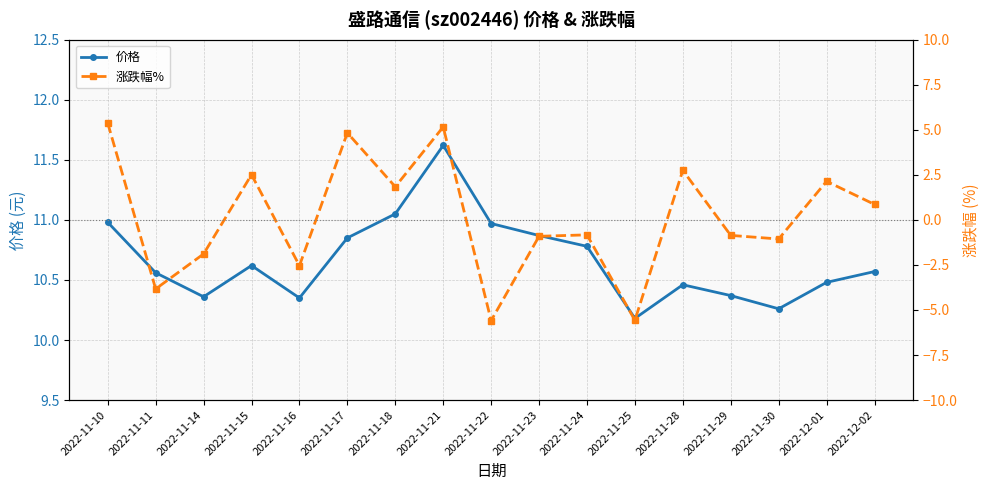

Which series has the largest range (max minus min)?

涨跌幅%